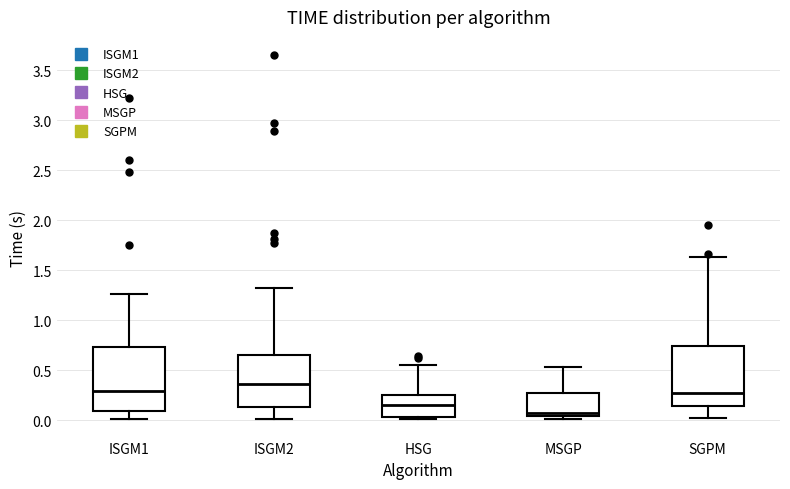

Reading left to right, transcribe this box plot: for each box, give where its median line is, the range the box spans, and where its two whiskers end, as read against the y-axis. The values are not printed on the chart, so give them approximately, as read against the axis.

ISGM1: median 0.30, box 0.10 to 0.75, whiskers 0.00 to 1.25
ISGM2: median 0.35, box 0.15 to 0.65, whiskers 0.00 to 1.30
HSG: median 0.15, box 0.05 to 0.25, whiskers 0.00 to 0.55
MSGP: median 0.05 (just above the box's lower edge), box 0.05 to 0.30, whiskers 0.00 to 0.55
SGPM: median 0.30, box 0.15 to 0.75, whiskers 0.00 to 1.65